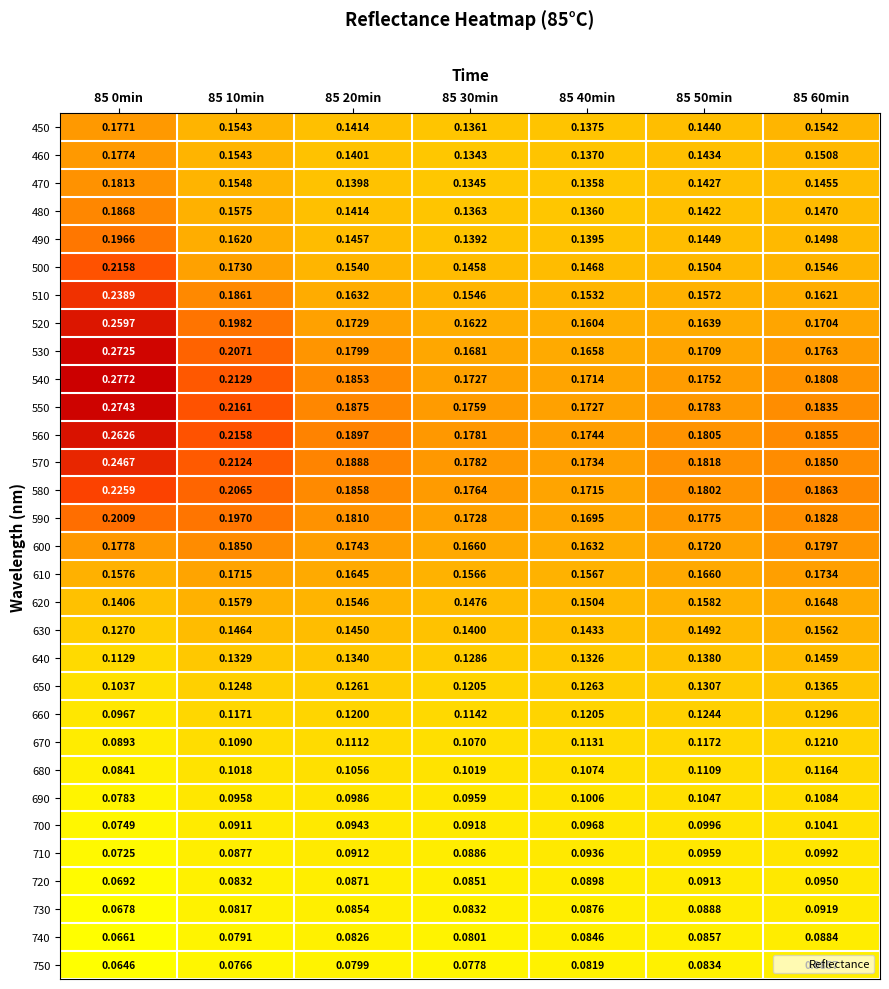

Is the value of 720 at 85 0min greater than the value of 510 at 85 30min?

No